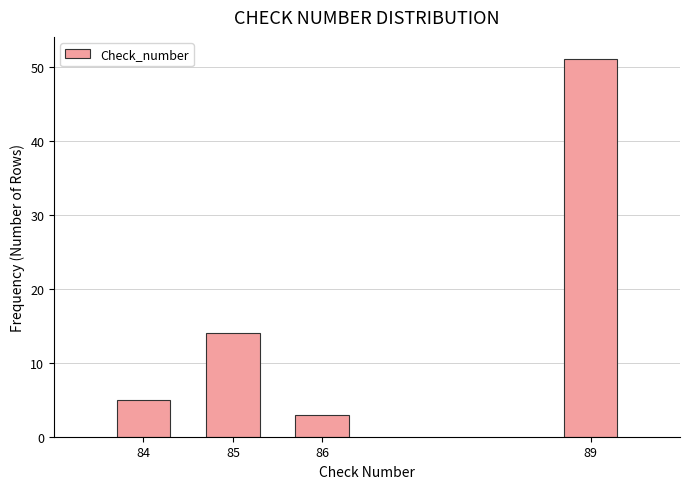

Reading right to left, extract all data points from this chart.

89=51	86=3	85=14	84=5